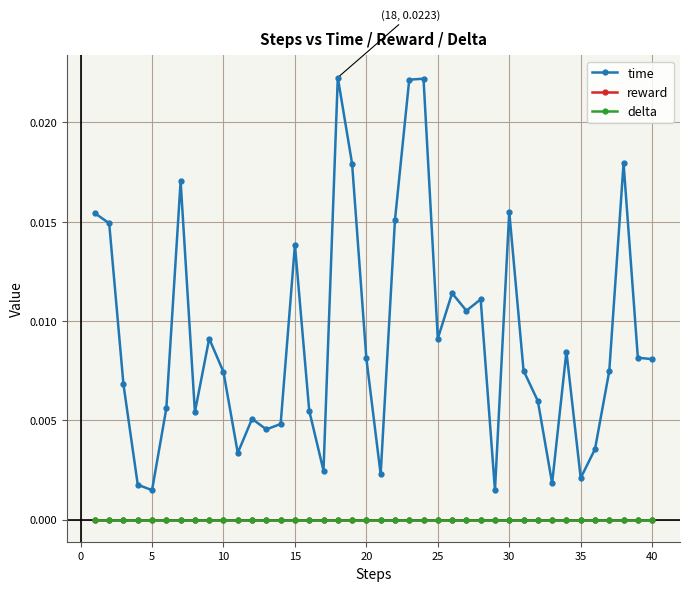

Which series has the widest spread of values?

time